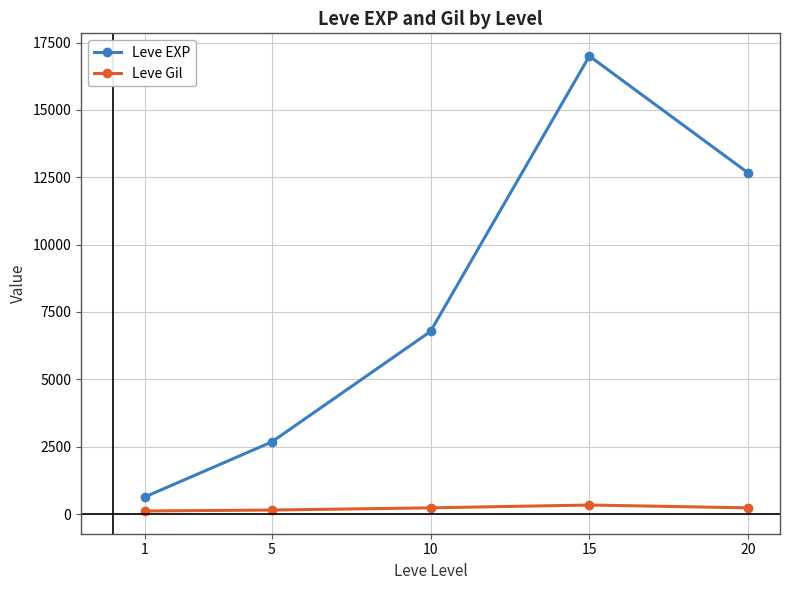

What is the greatest value displayed?

16997